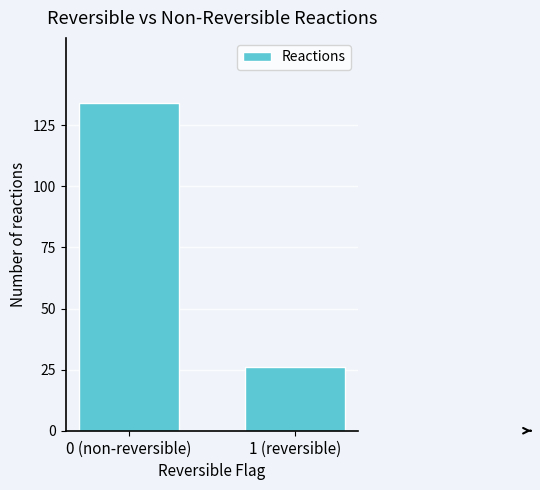

Reading right to left, extract all data points from this chart.

1 (reversible)=26	0 (non-reversible)=134